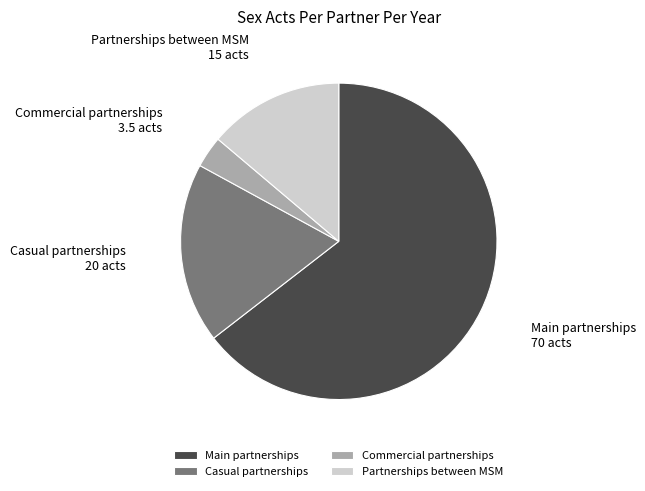

Which category accounts for the majority?

Main partnerships